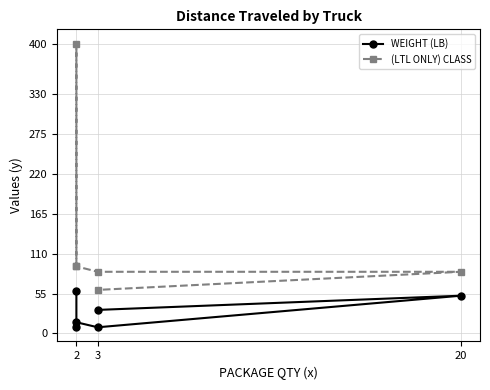

What is the smallest value displayed?

8.4